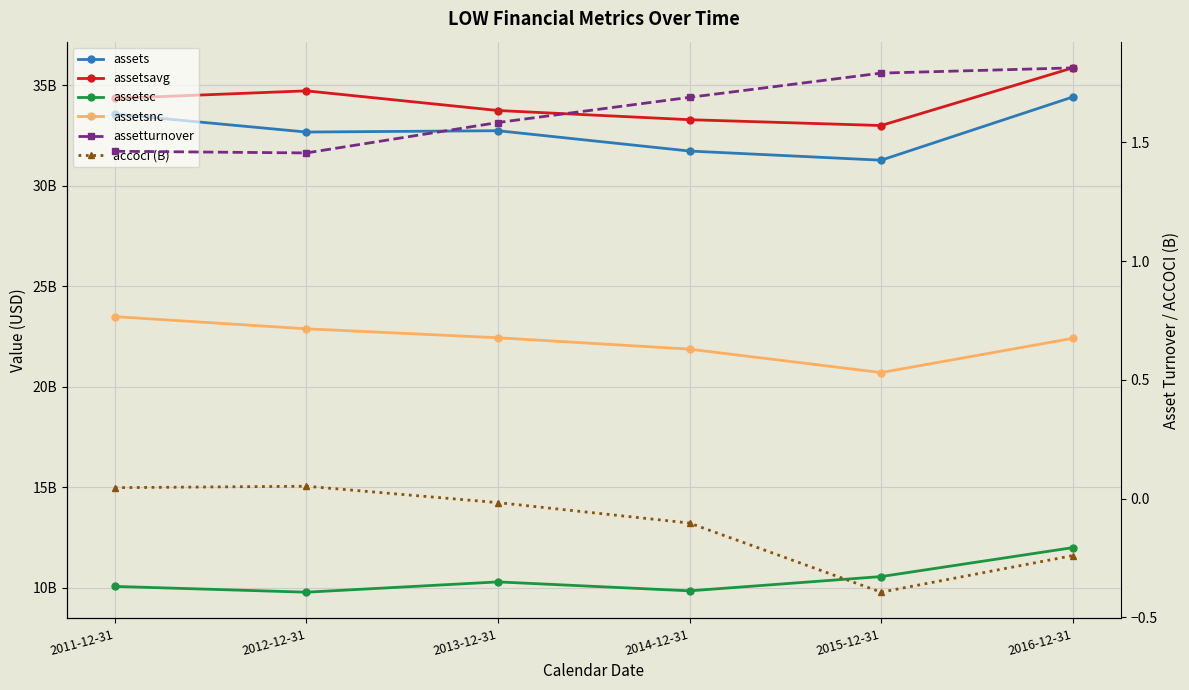

Rank the series by their maximum value, from lowest to highest.

accoci (B), assetturnover, assetsc, assetsnc, assets, assetsavg